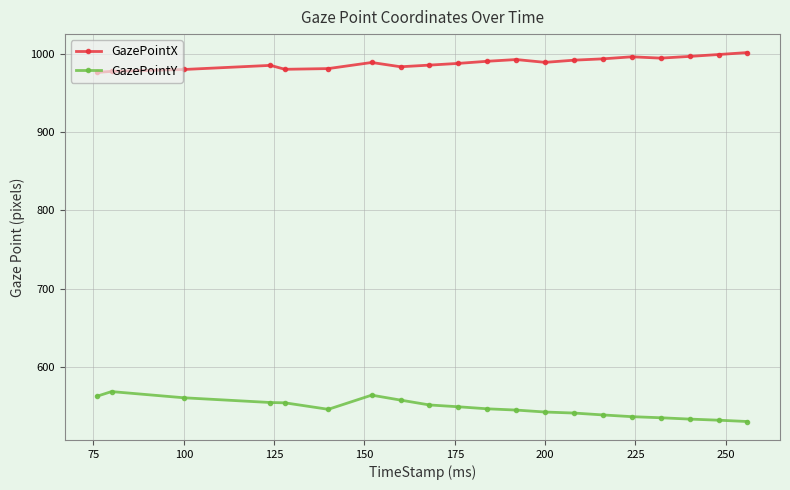

What is the value of the GazePointY point at the 20th from the left?

531.0